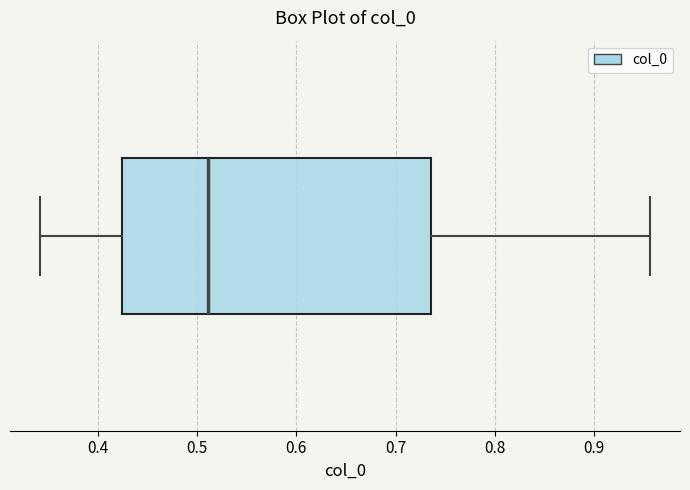

Read this box plot against the x-axis: the position of the median line, the range covered by the box, and the ends of both whiskers. The values are not printed on the chart, so give them approximately, as read against the axis.

median 0.51, box 0.42 to 0.74, whiskers 0.34 to 0.96